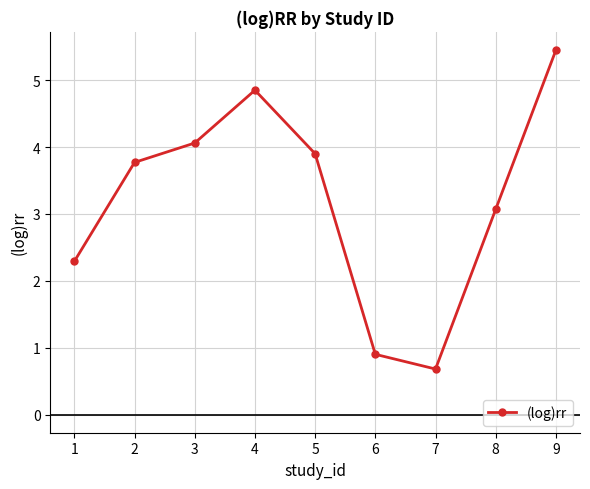

True or false: the data has more than 1 interior local peaks.

False